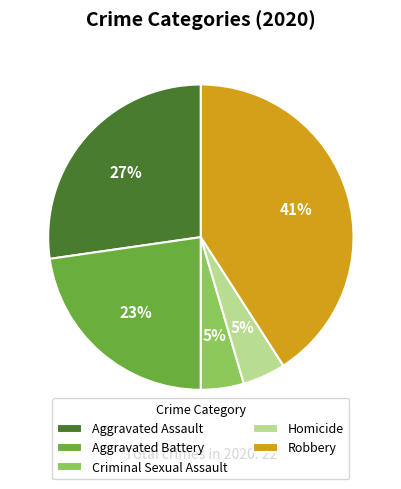

To the nearest percent, what is the average slice percentage?

20%